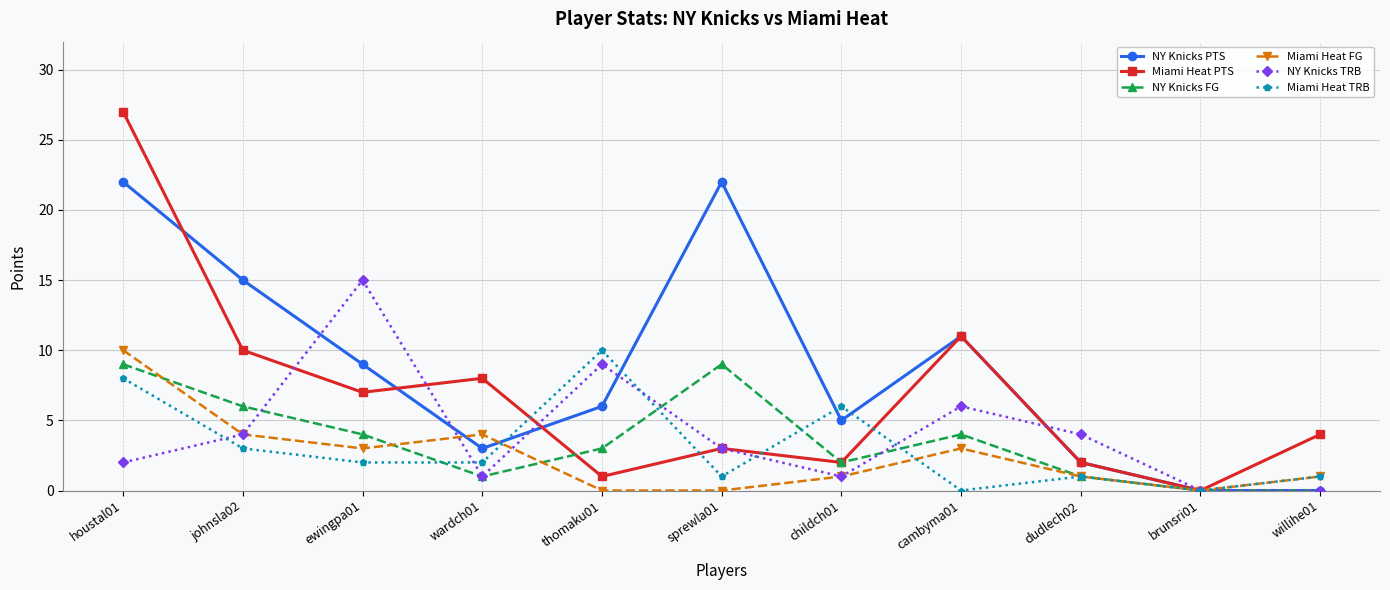

Where is the first local maximum for NY Knicks FG?

sprewla01